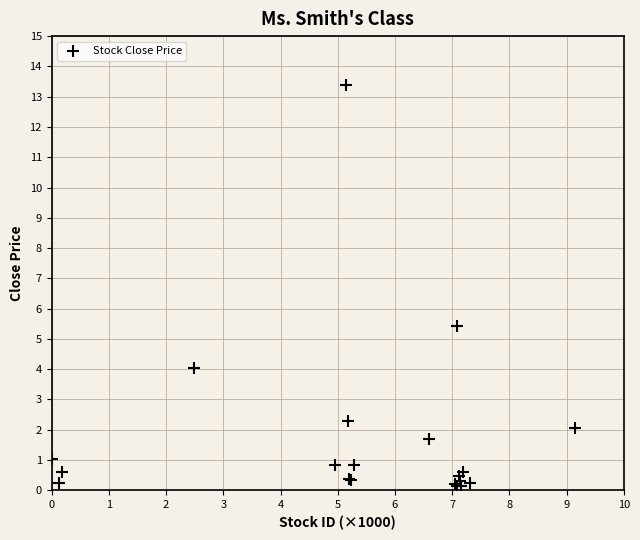

What Y value in the scatter plot is closest to 6?

5.4